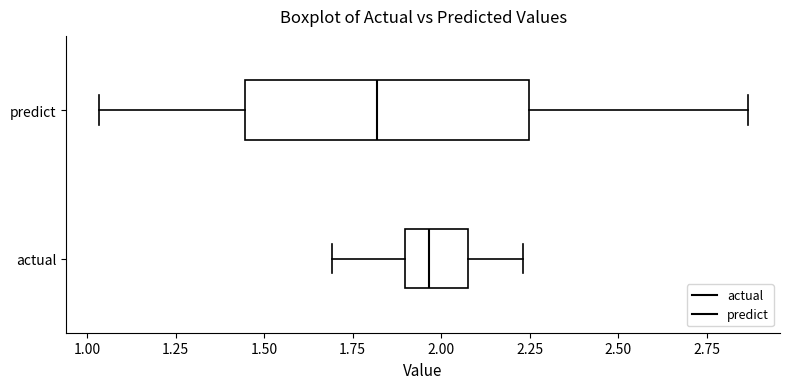

Where does the right whisker of the box for actual end on the x-axis? The values are not printed on the chart, so give them approximately, as read against the axis.

2.25